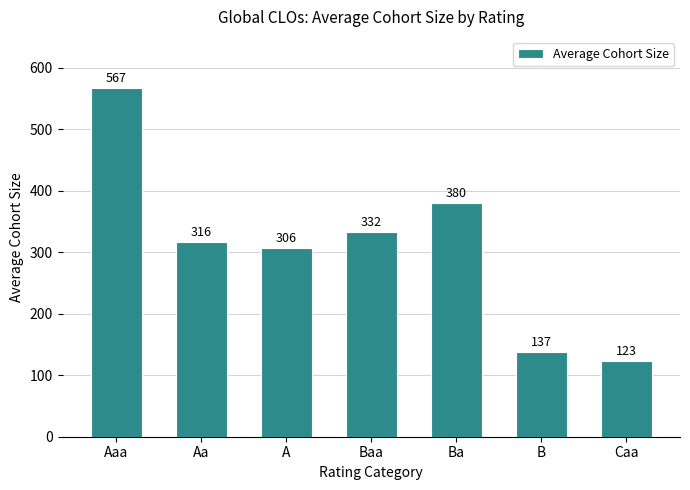

Reading left to right, transcribe all the data shown in this chart.

Aaa=567	Aa=316	A=306	Baa=332	Ba=380	B=137	Caa=123